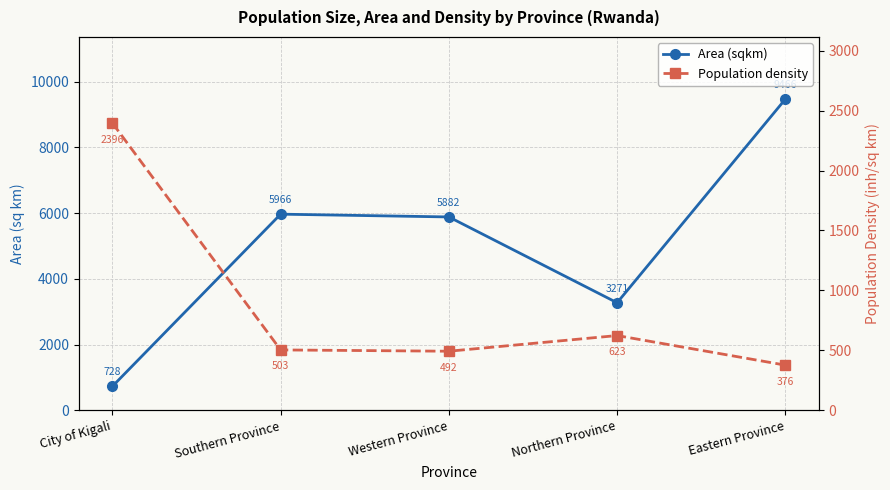

What are all the series names shown in the legend?

Area (sqkm), Population density